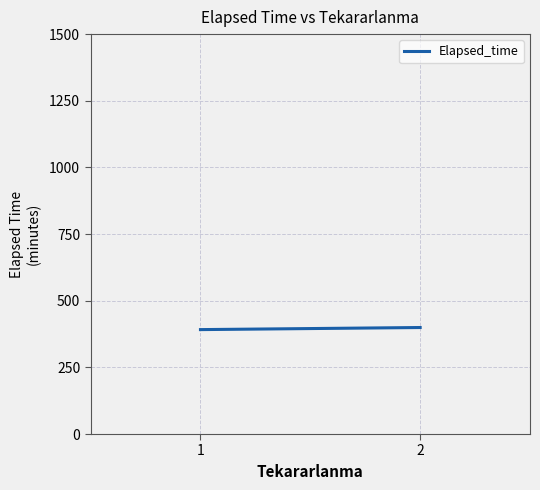

Rank the categories by value from highest to lowest.

2, 1